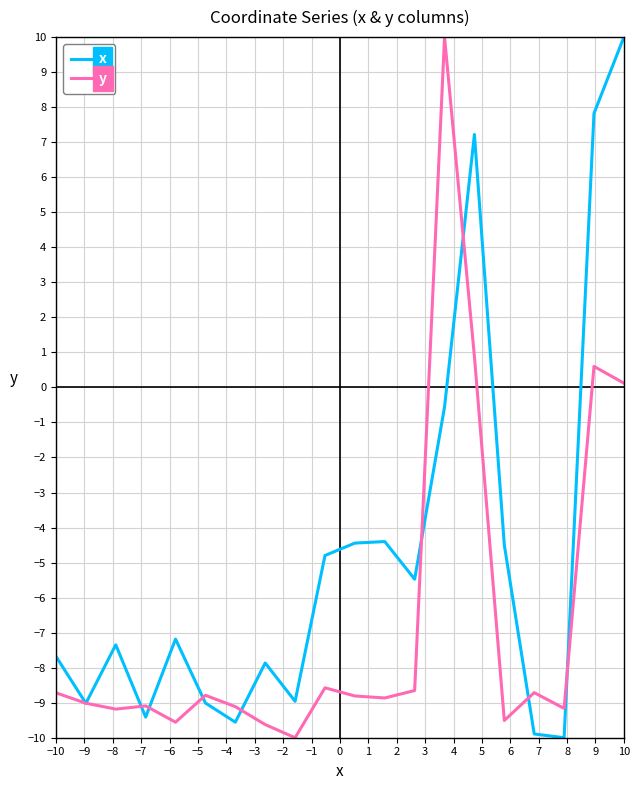

List the series in order of their overall mean, lowest first.

y, x